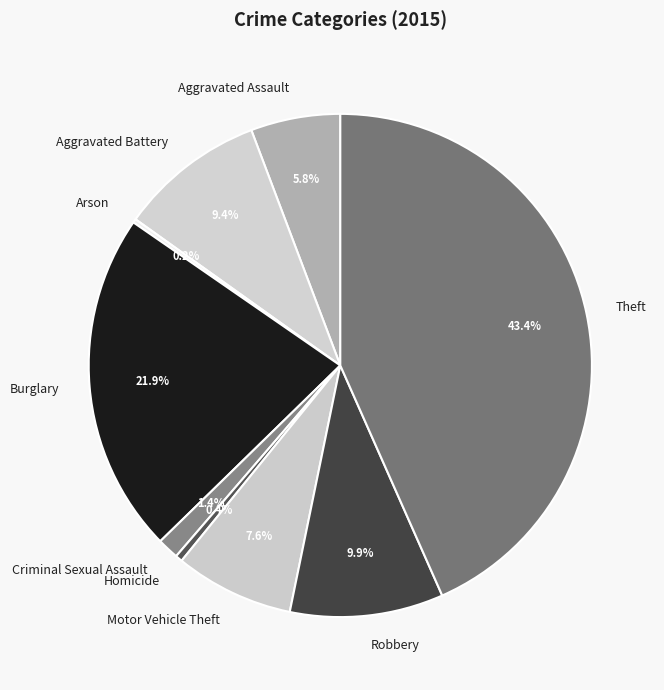

Does Aggravated Assault represent more than half of the total?

No